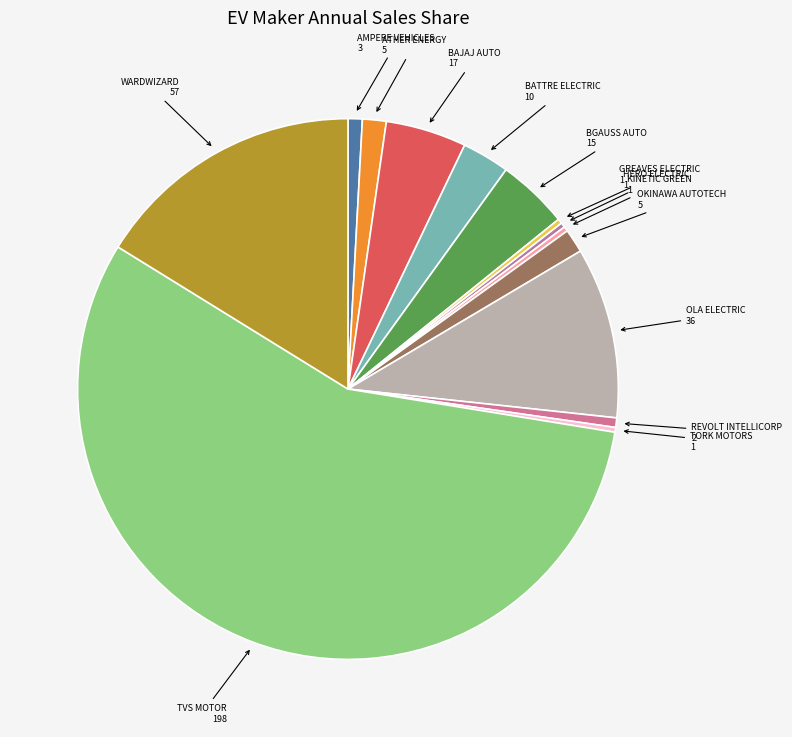

Rank the categories by value from highest to lowest.

TVS MOTOR, WARDWIZARD, OLA ELECTRIC, BAJAJ AUTO, BGAUSS AUTO, BATTRE ELECTRIC, ATHER ENERGY, OKINAWA AUTOTECH, AMPERE VEHICLES, REVOLT INTELLICORP, GREAVES ELECTRIC, HERO ELECTRIC, KINETIC GREEN, TORK MOTORS